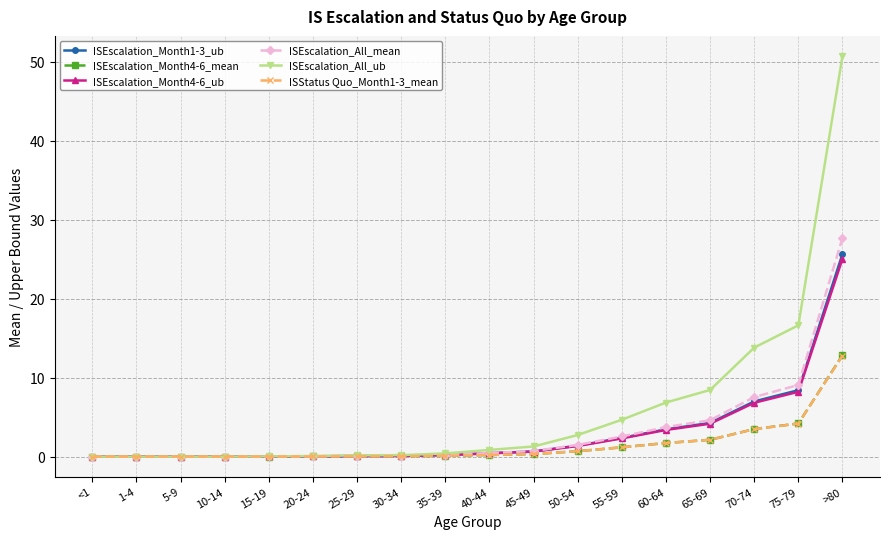

At how many categories does at least one series exceed 6?

5